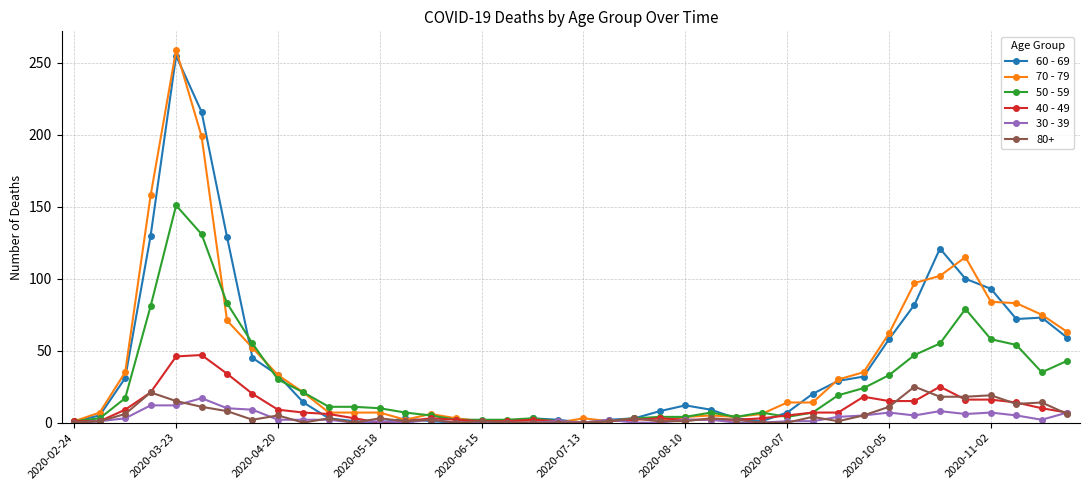

Which series has the widest spread of values?

70 - 79